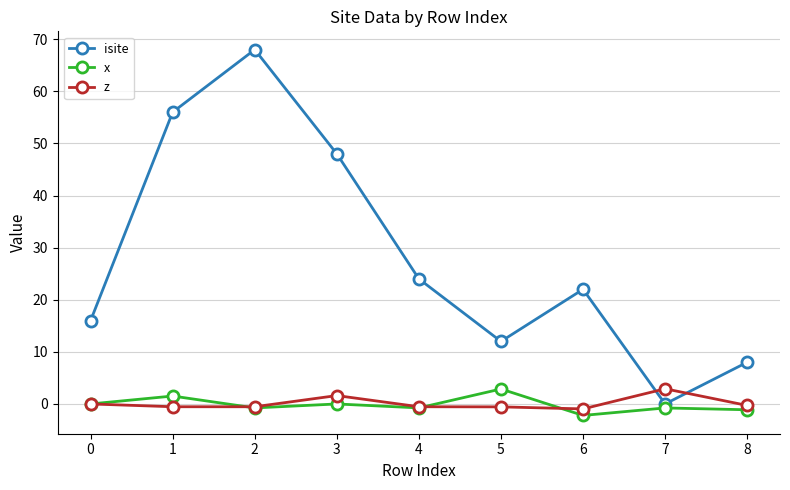

Read the isite value at 4.

24.0